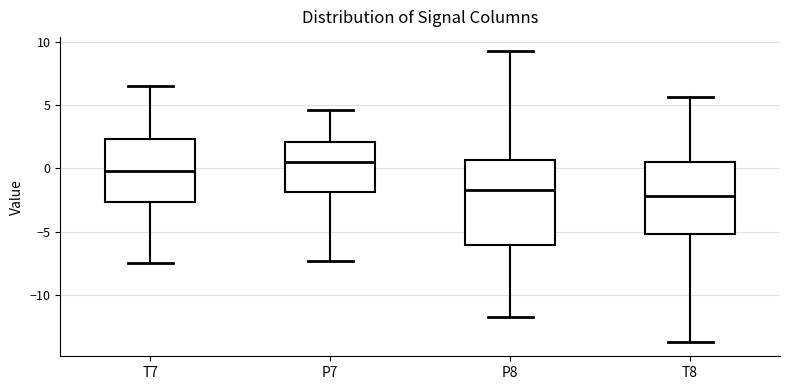

Which box has the highest median line?

P7